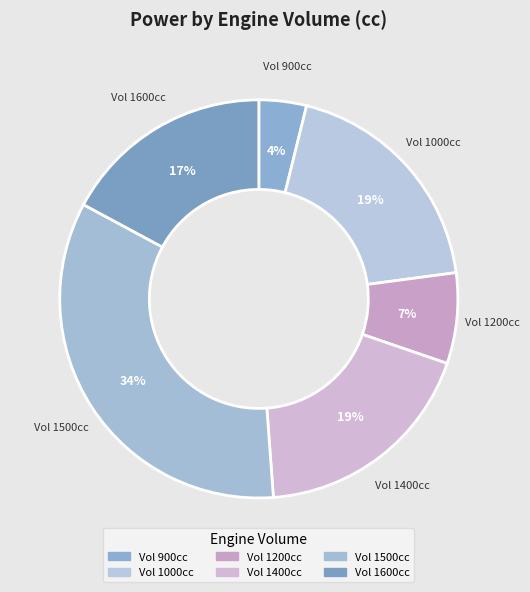

Count the number of slices in the pie.

6